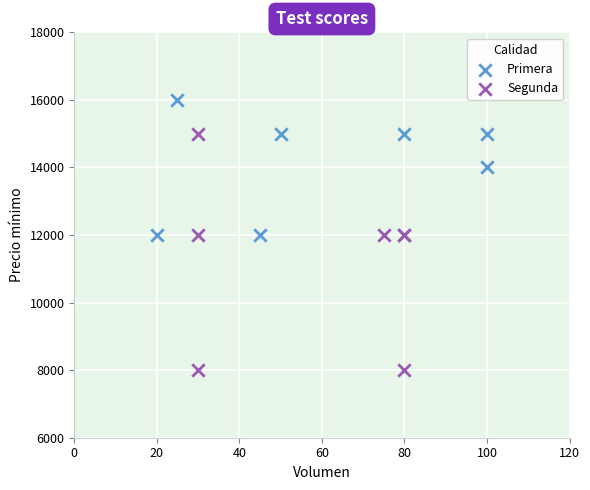

Which series contains the highest Y value?

Primera